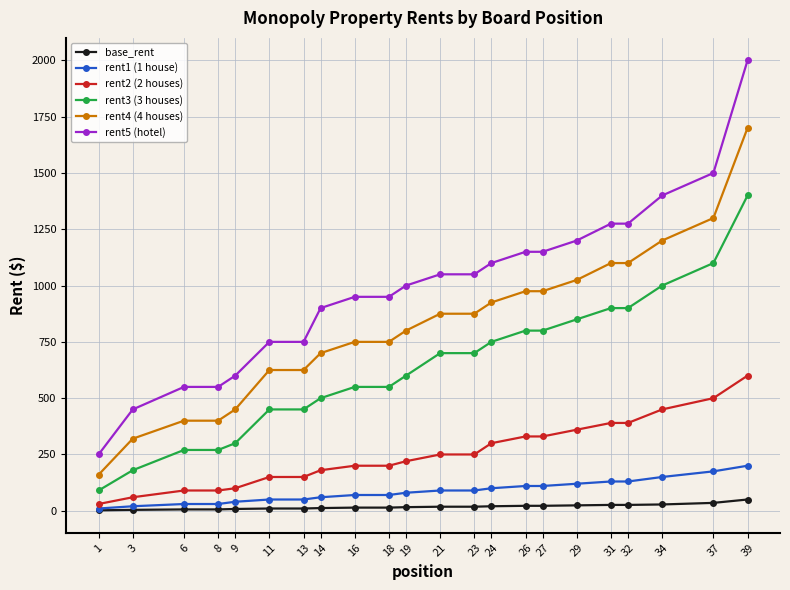

Which series has the widest spread of values?

rent5 (hotel)